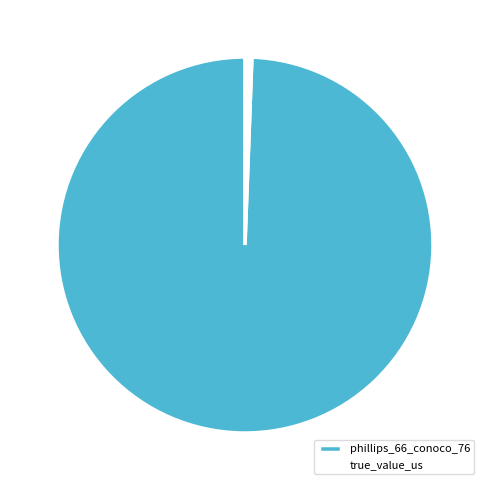

Is it true that phillips_66_conoco_76 is 87% of the pie?

False